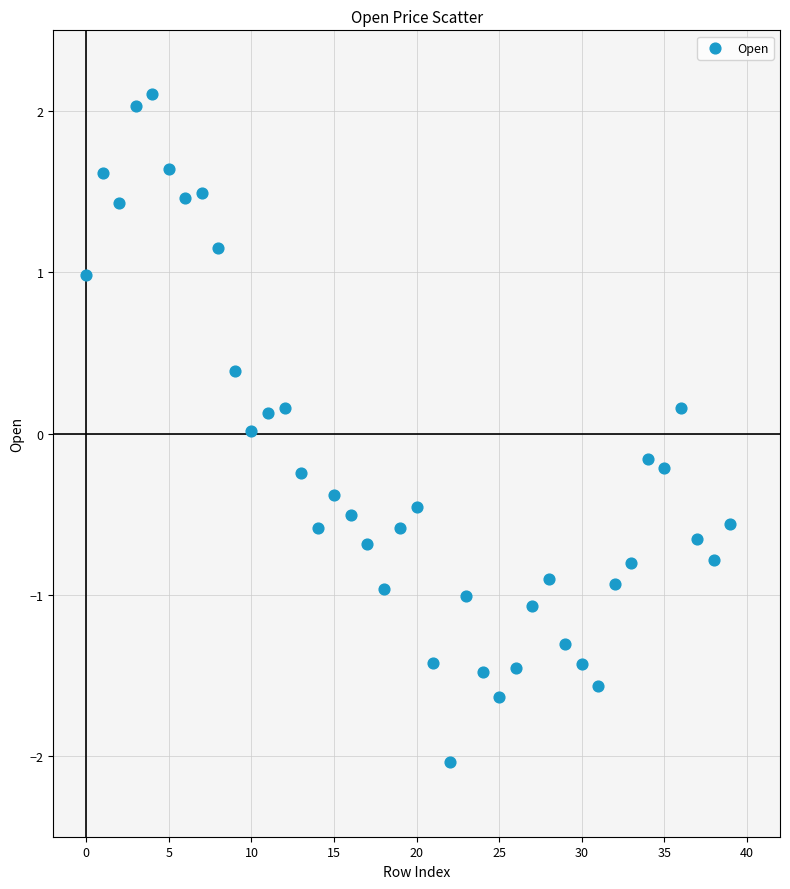

What is the range of Y values (max minus min)?

4.1